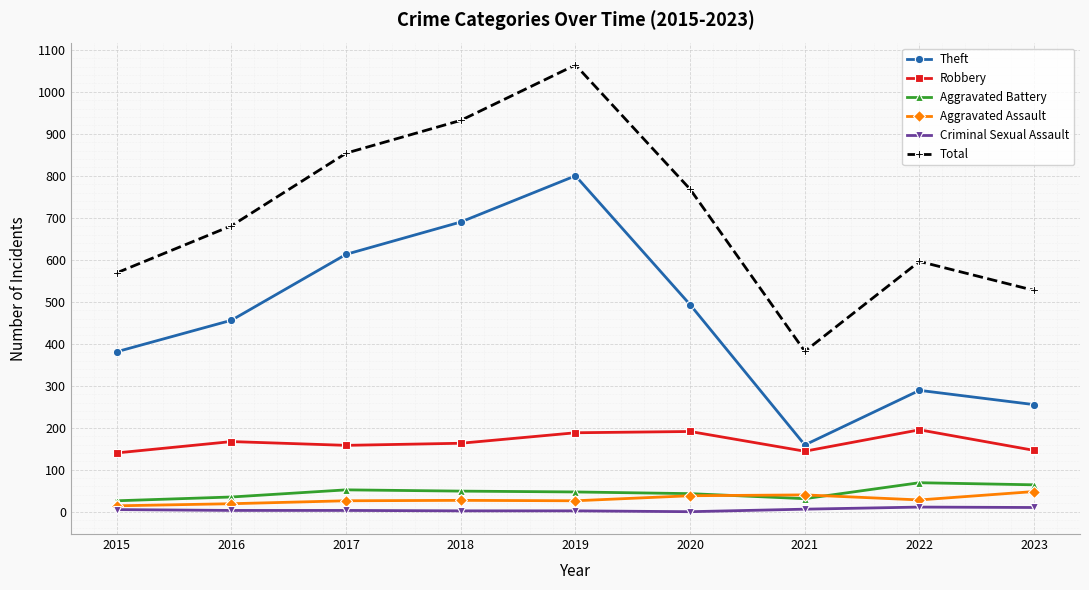

How many interior local peaks does the Theft series have?

2